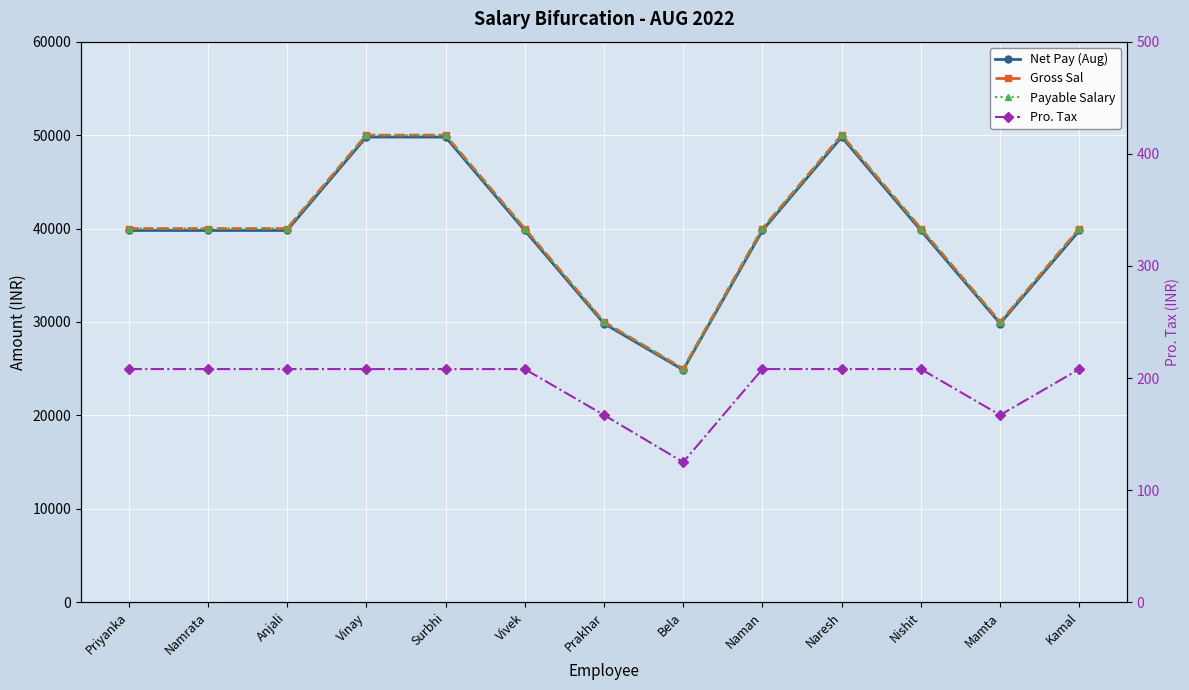

What is the label of the 3rd point from the left?

Anjali